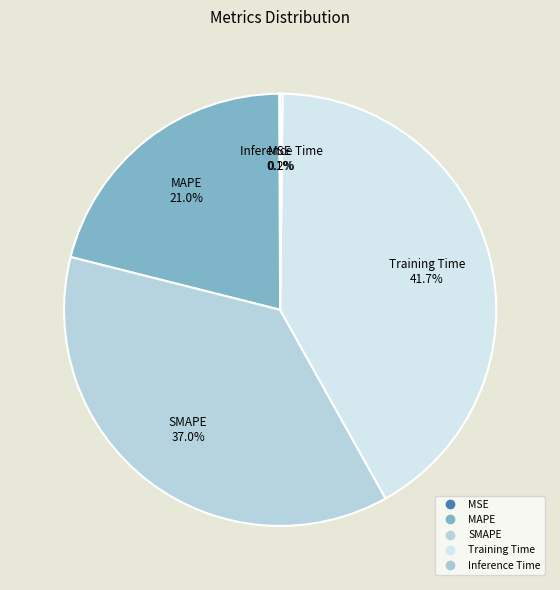

What is the smallest slice in the pie chart?

MSE